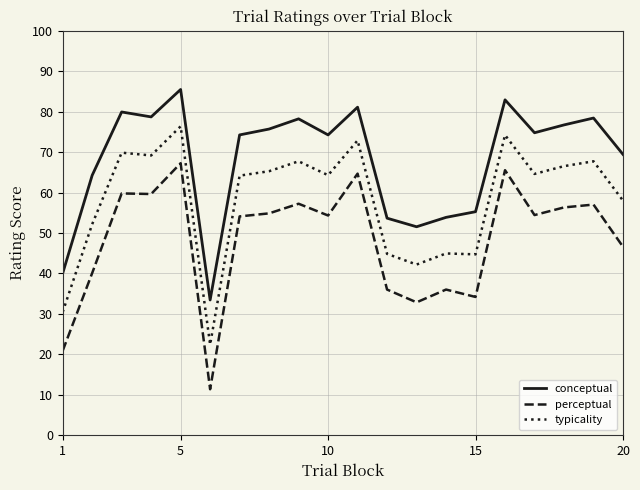

Which series has the widest spread of values?

perceptual